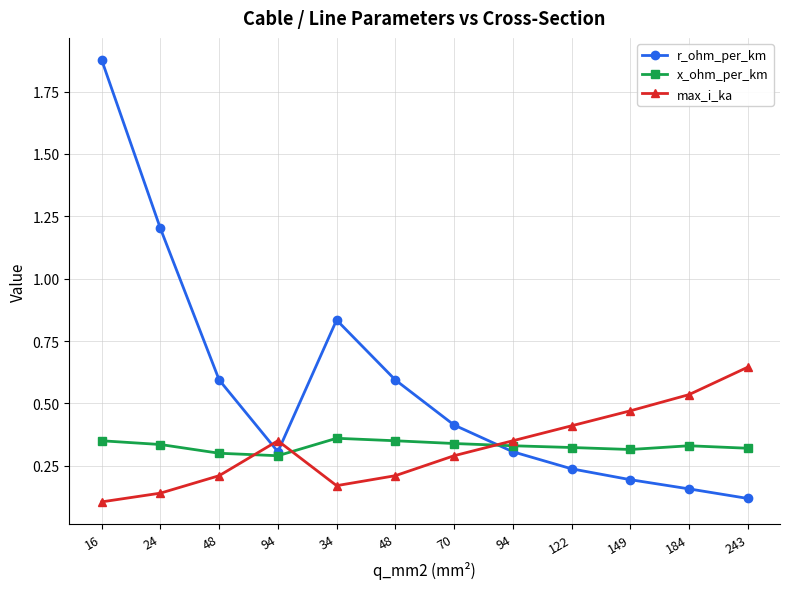

True or false: r_ohm_per_km and max_i_ka cross at least once.

True